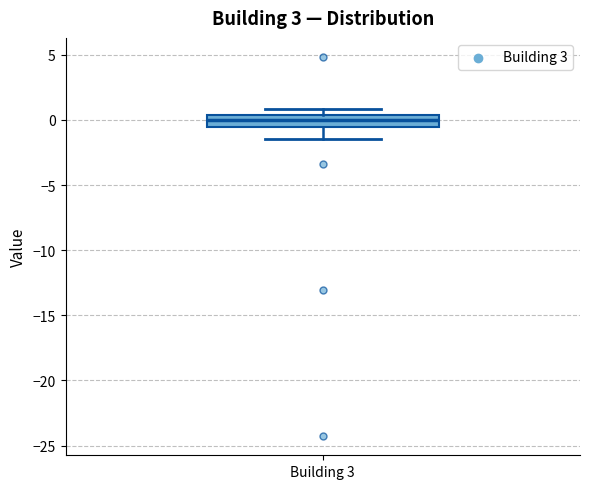

Read this box plot against the y-axis: the position of the median line, the range covered by the box, and the ends of both whiskers. The values are not printed on the chart, so give them approximately, as read against the axis.

median 0.0, box -0.5 to 0.5, whiskers -1.5 to 1.0